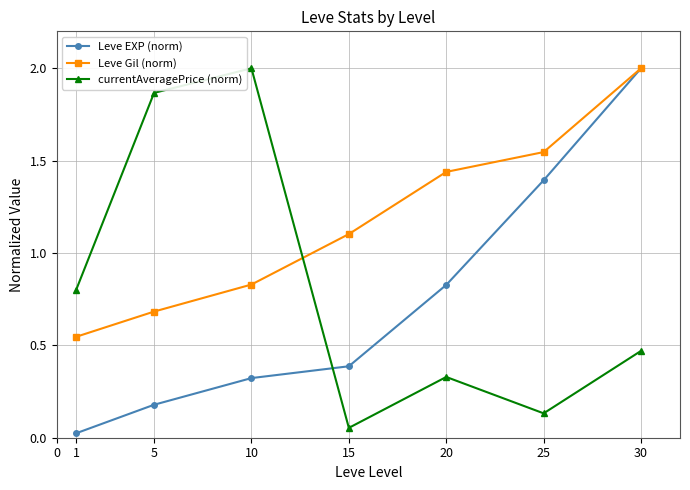

What is the greatest value displayed?

2.0